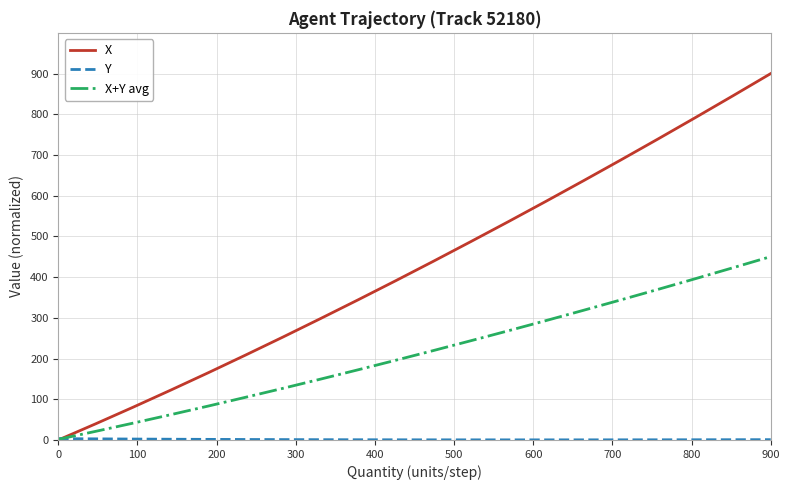

Which series has the largest range (max minus min)?

X